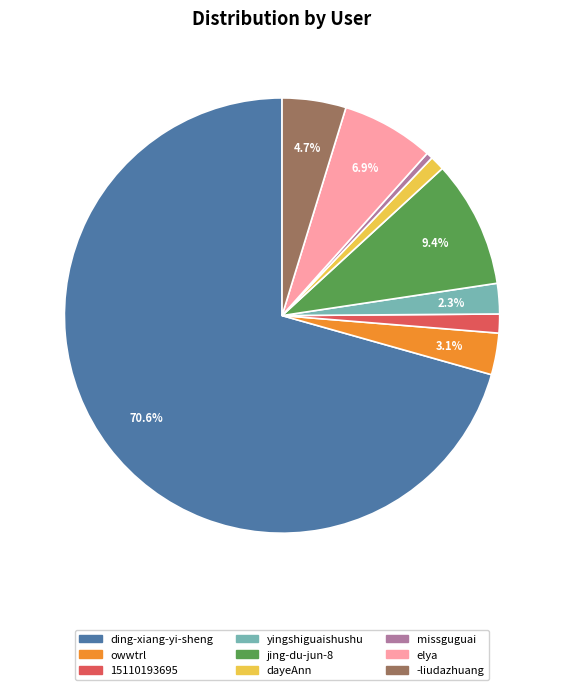

To the nearest percent, what is the average slice percentage?

11%